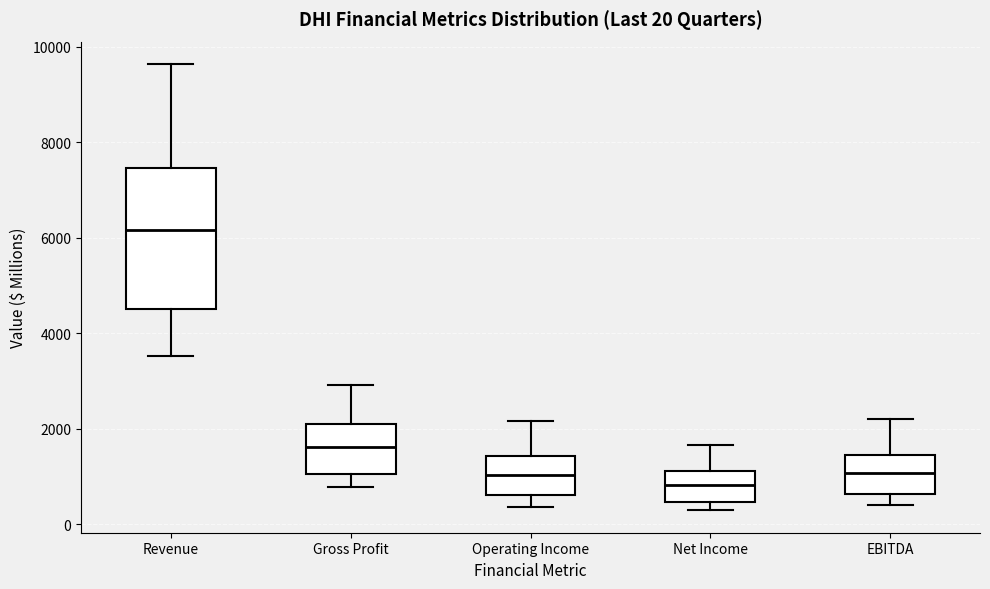

Which box is the tallest, from its lower edge to its upper edge?

Revenue